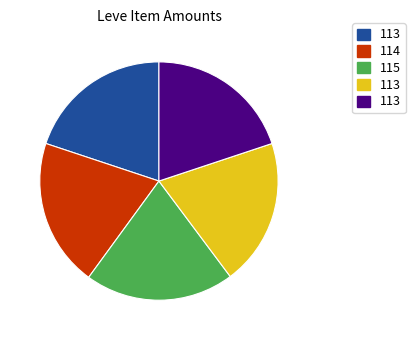

Is there a majority slice in this chart?

No